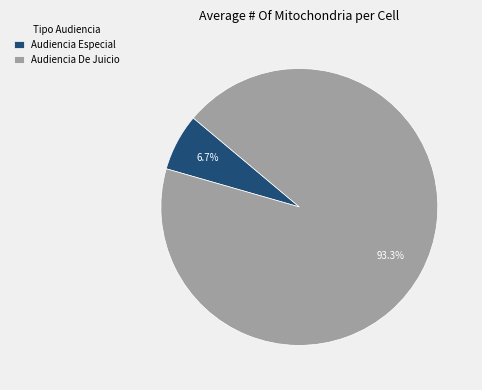

The Audiencia De Juicio slice represents 93% of the pie. True or false?

True